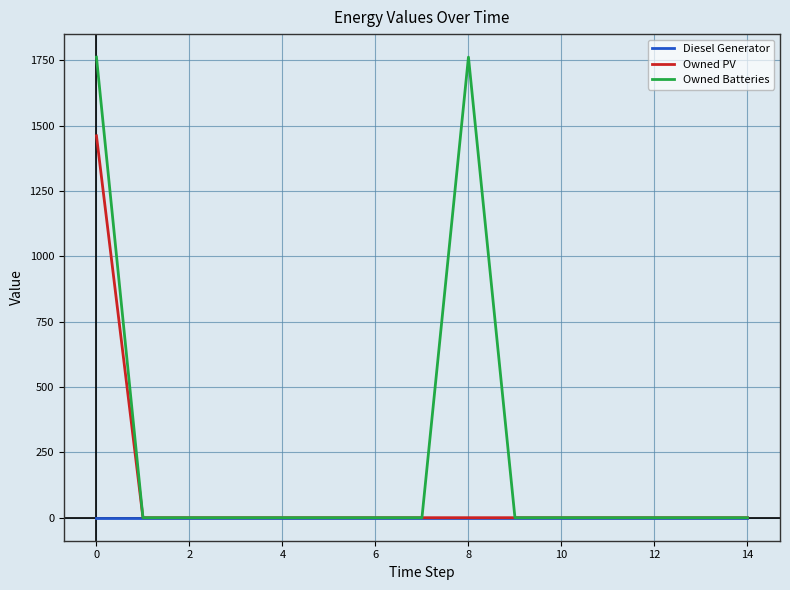

Which series has the widest spread of values?

Owned Batteries